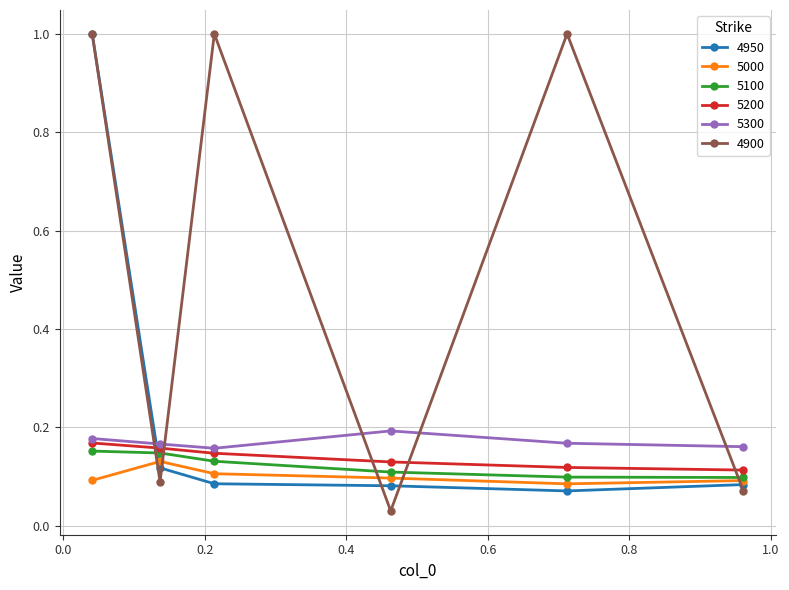

How many intersections are there between 4900 and 5300?

5